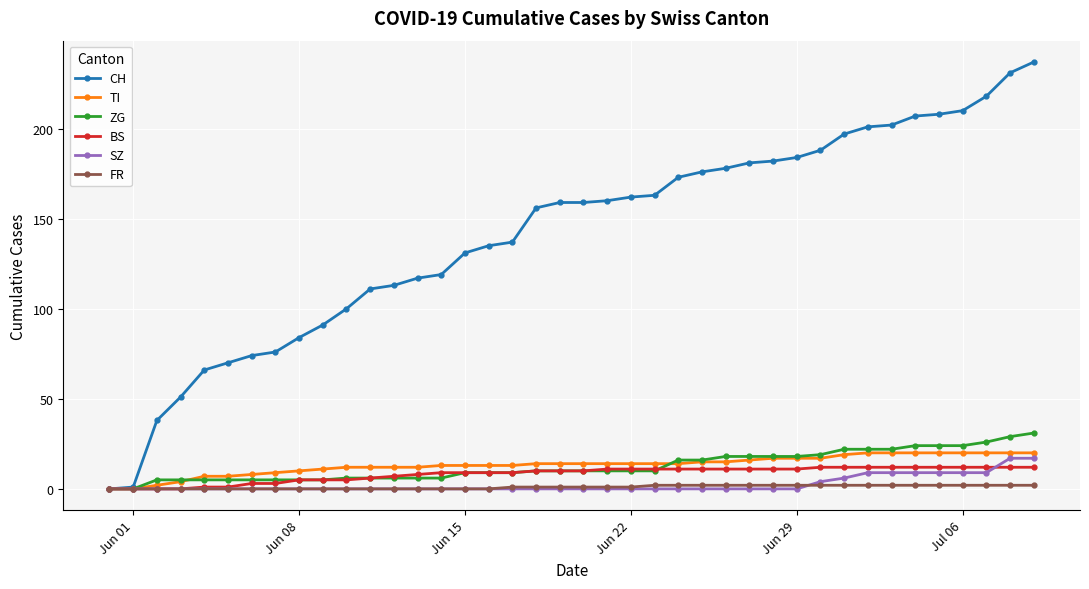

Which series has the largest range (max minus min)?

CH